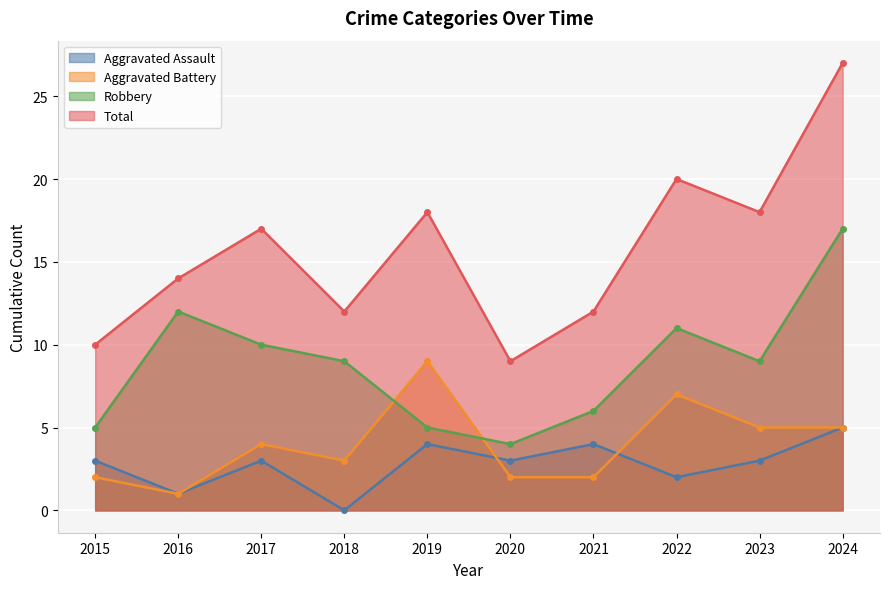

What is the approximate value of Total at 2016, to the nearest 5?

15